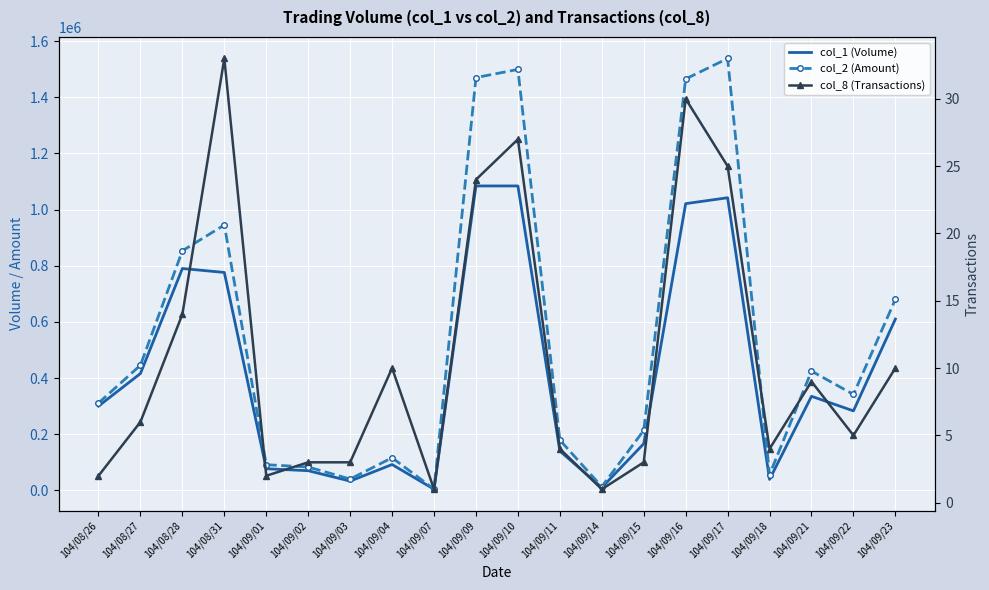

What is the label of the 1st point from the left?

104/08/26